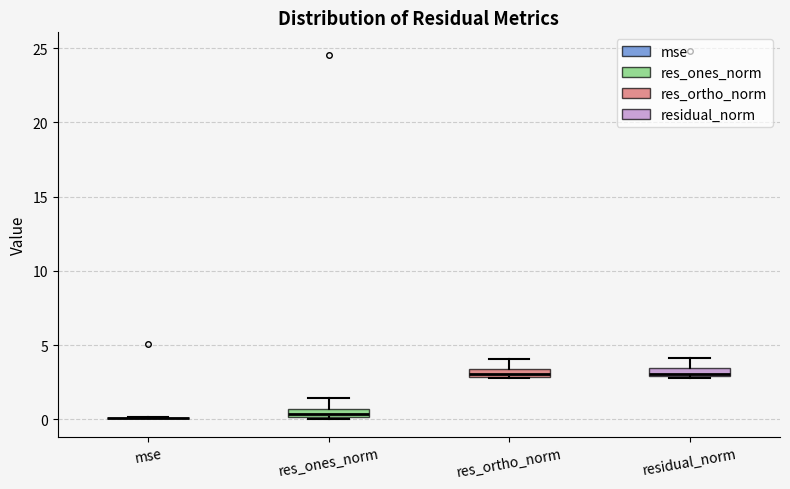

Where does the upper whisker of the box for residual_norm end on the y-axis? The values are not printed on the chart, so give them approximately, as read against the axis.

4.0